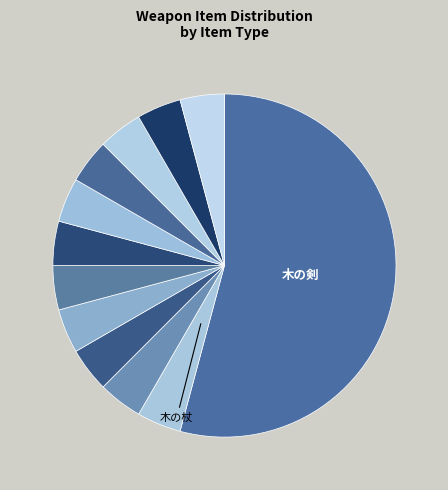

How many slices are in this pie chart?

12